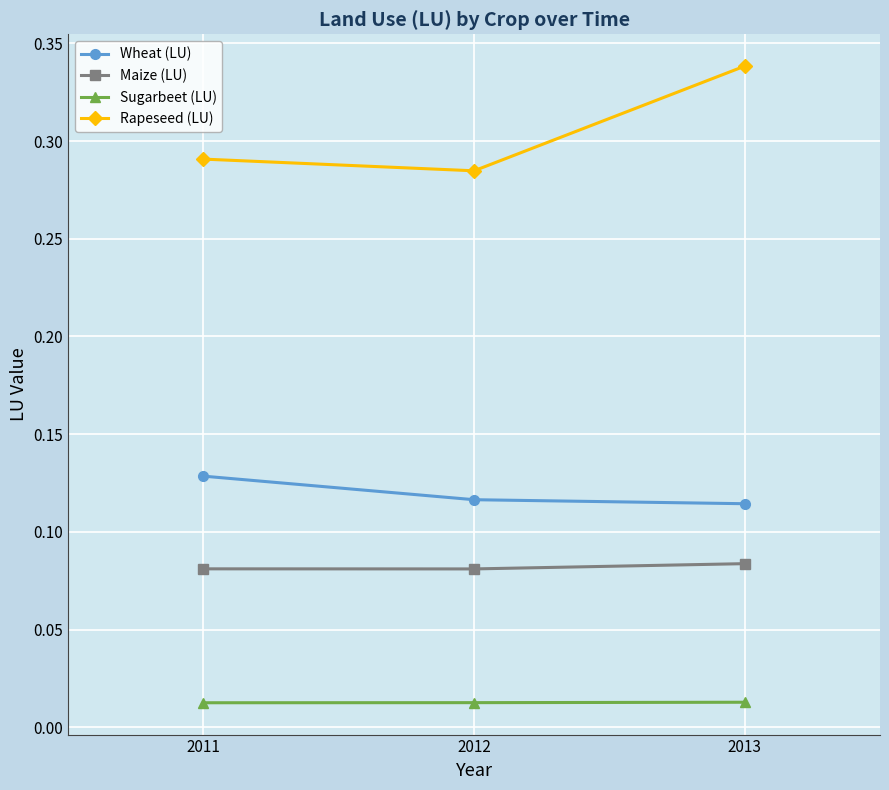

At how many categories does at least one series exceed 0?

3